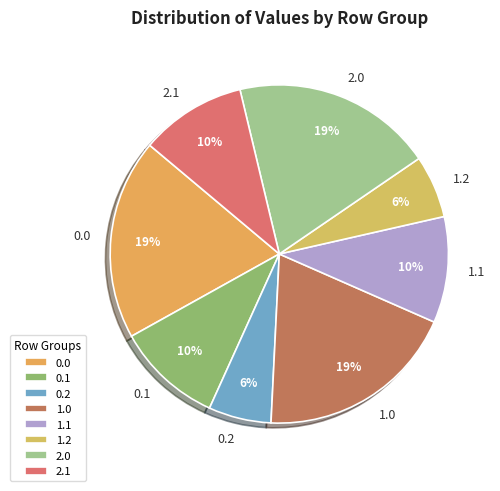

Does any single category account for the majority?

No